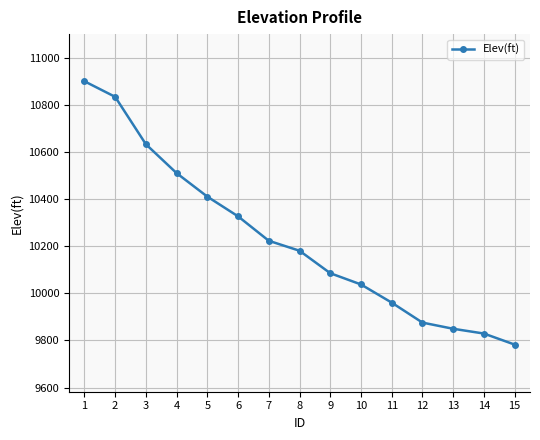

What is the greatest value displayed?

10899.6